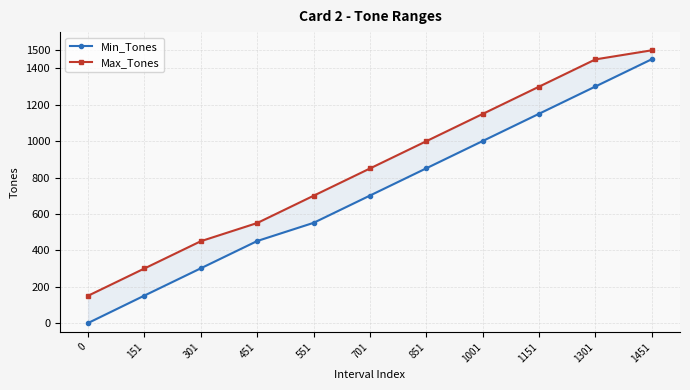

Reading left to right, transcribe all the data shown in this chart.

Min_Tones: 0=0	151=151	301=301	451=451	551=551	701=701	851=851	1001=1001	1151=1151	1301=1301	1451=1451
Max_Tones: 0=150	151=300	301=450	451=550	551=700	701=850	851=1000	1001=1150	1151=1300	1301=1450	1451=1500